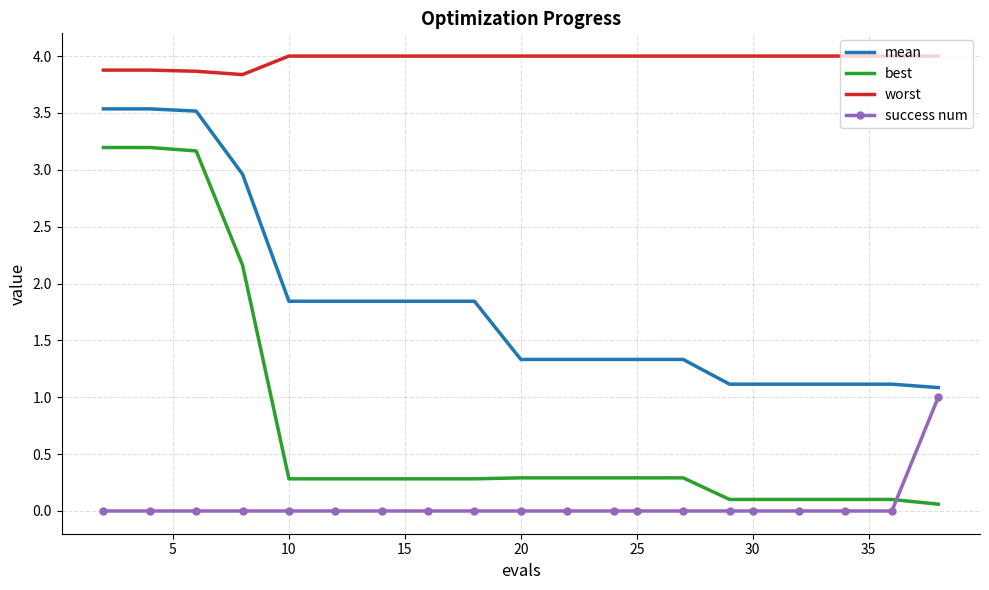

What is the greatest value displayed?

4.0